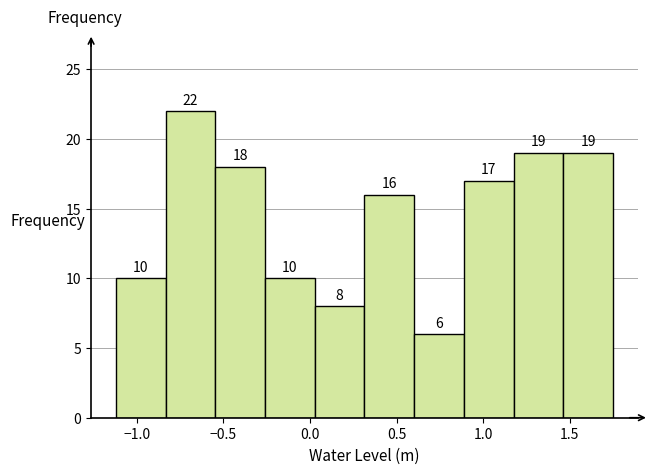

What is the height of the bar covering -0.55 to -0.25 on the x-axis? The bar edges are not printed on the chart, so give them approximately, as read against the axis.

18